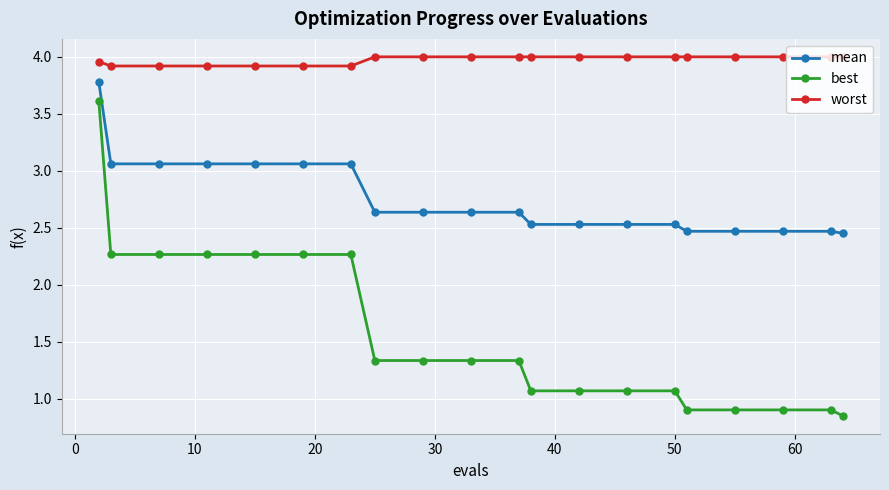

What is the difference between the second highest and second lowest values in the mean series?

0.6